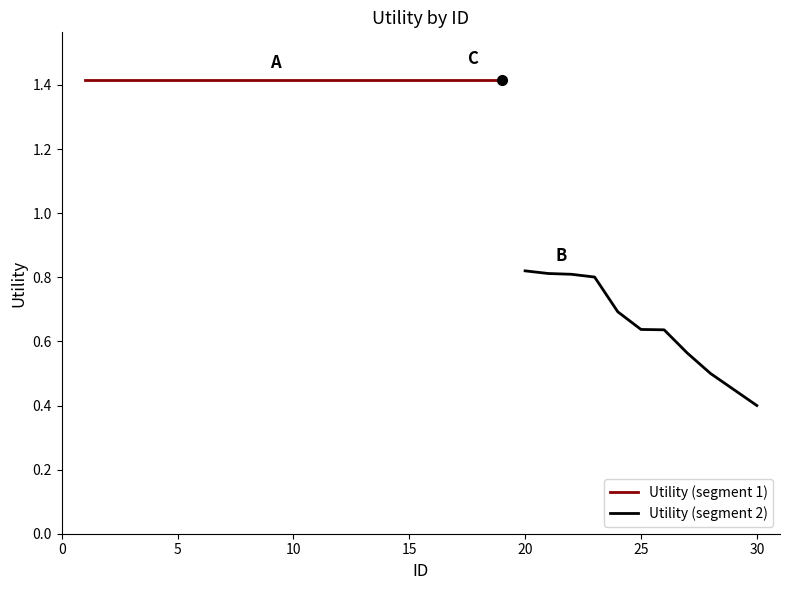

True or false: the data has more than 1 interior local peaks.

False